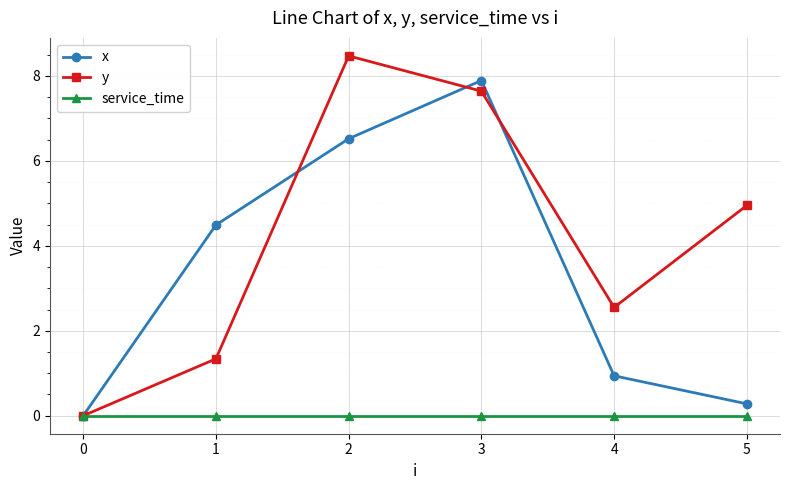

Is this an area chart (filled region under the line)?

No